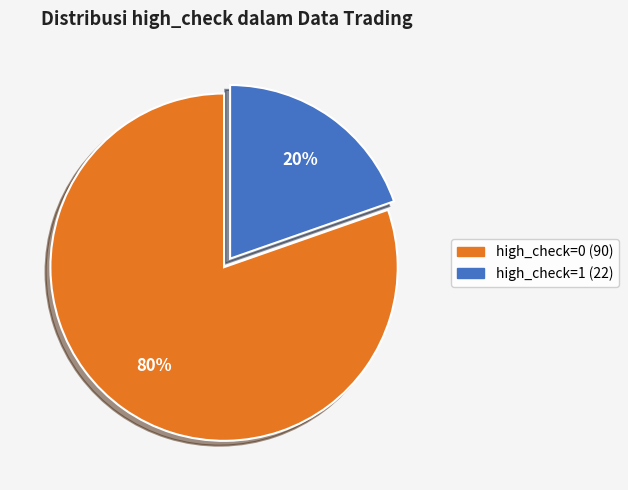

Does any single category account for the majority?

Yes